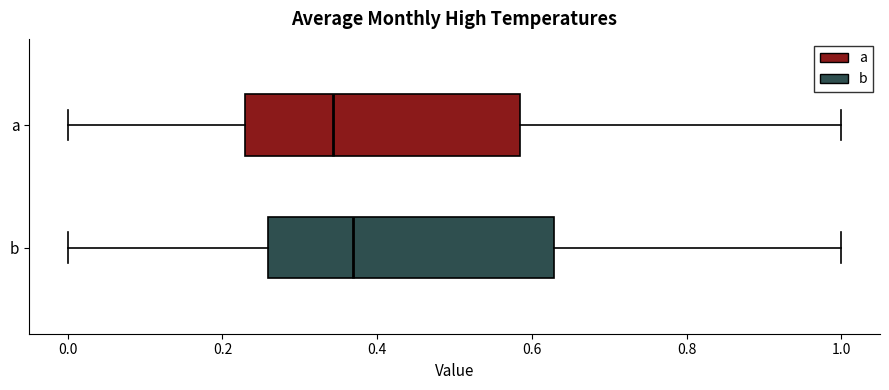

Reading bottom to top, transcribe this box plot: for each box, give where its median line is, the range the box spans, and where its two whiskers end, as read against the x-axis. The values are not printed on the chart, so give them approximately, as read against the axis.

b: median 0.36, box 0.26 to 0.62, whiskers 0.00 to 1.00
a: median 0.34, box 0.22 to 0.58, whiskers 0.00 to 1.00